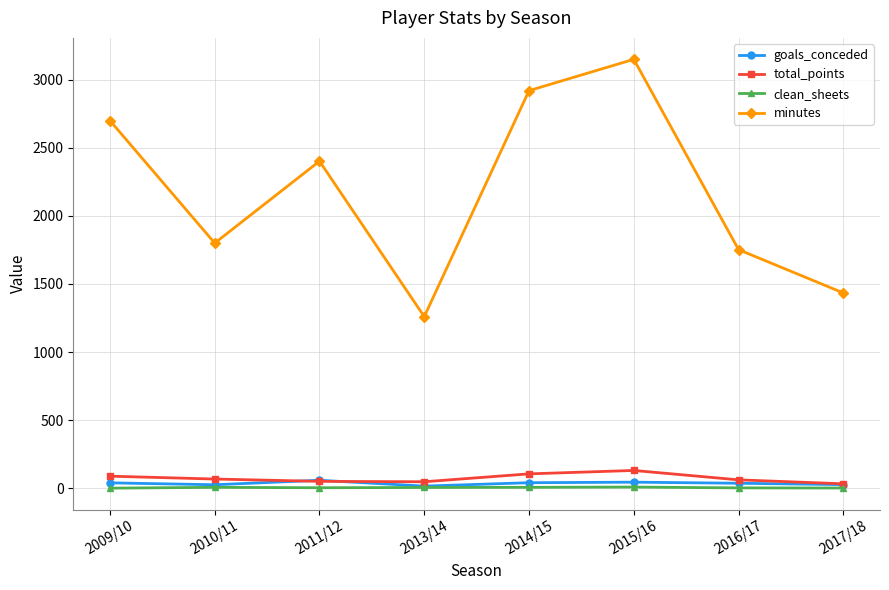

What is the difference between the maximum and minimum values in the goals_conceded series?

43